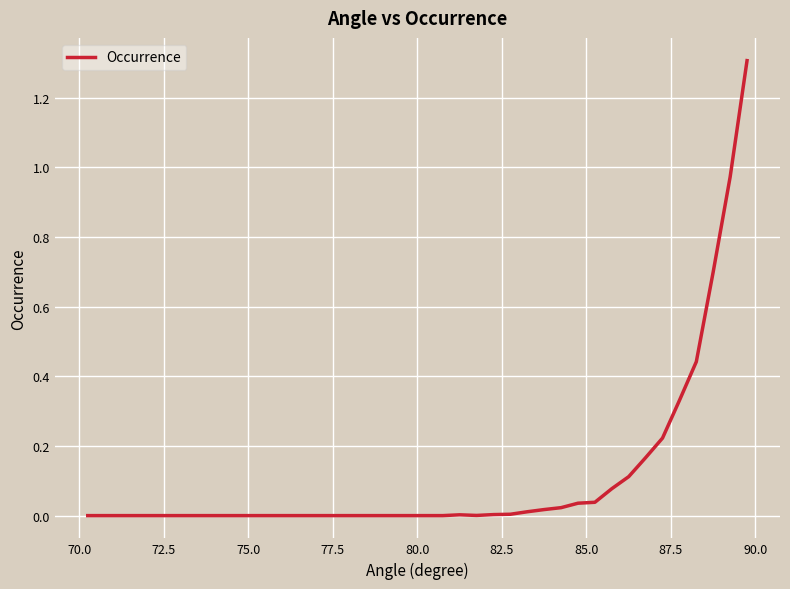

What is the difference between the maximum and minimum values?

1.3